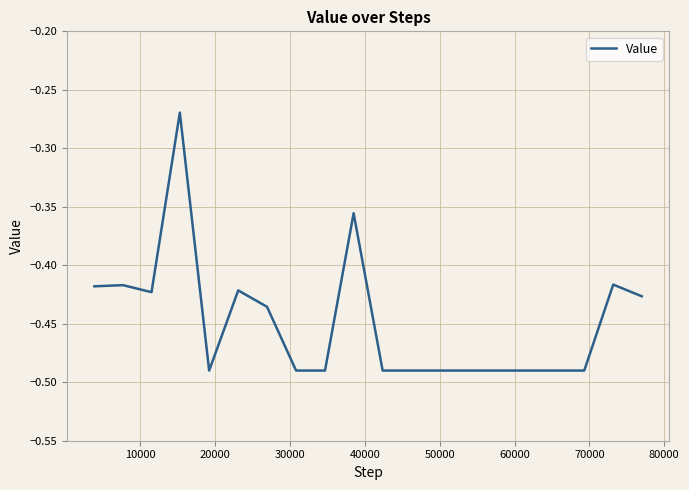

Does the chart display data point markers on the line(s)?

No